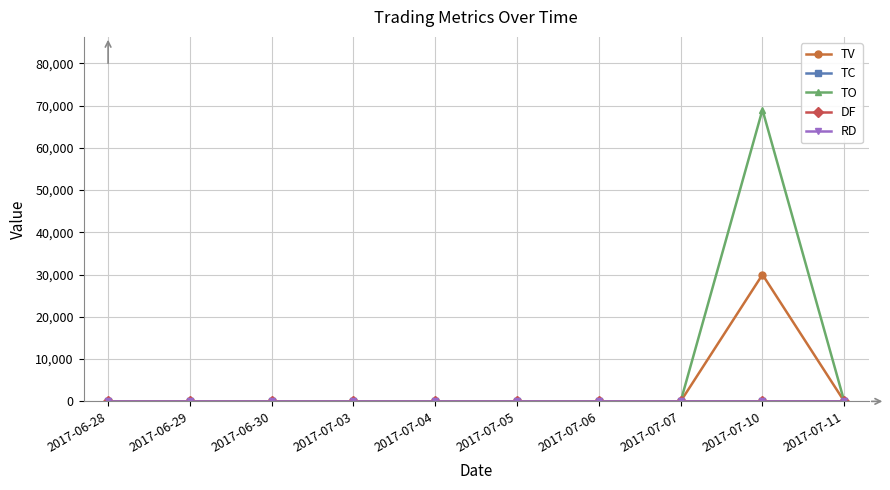

Which has a higher value, 2017-06-30 or 2017-07-06?

2017-06-30